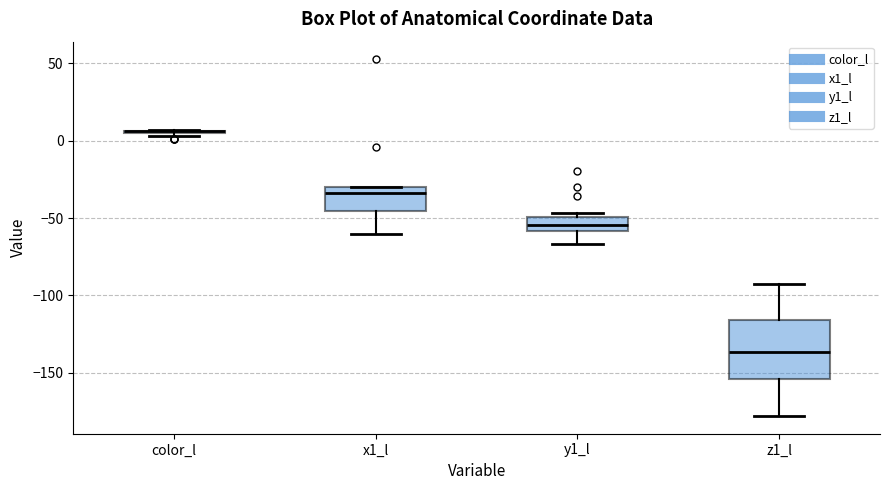

Comparing the boxes themselves (not the whiskers), which one is the tallest?

z1_l